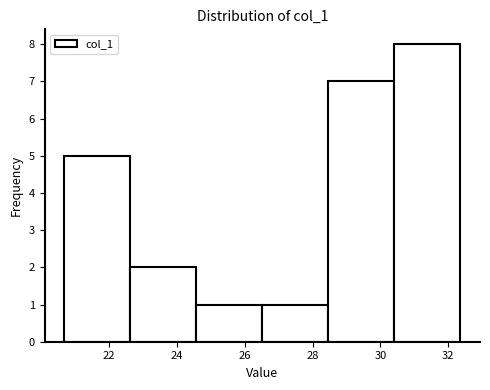

Over which range of the x-axis is the bar tallest?

30.4 to 32.4